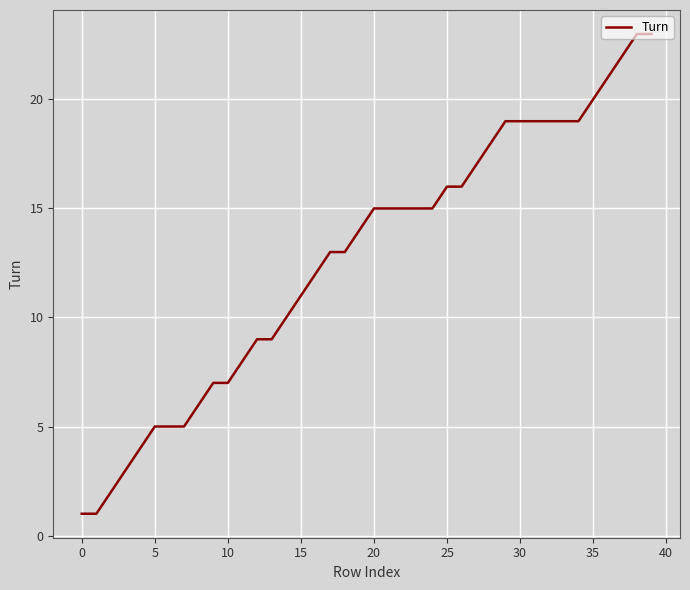

What is the greatest value displayed?

23